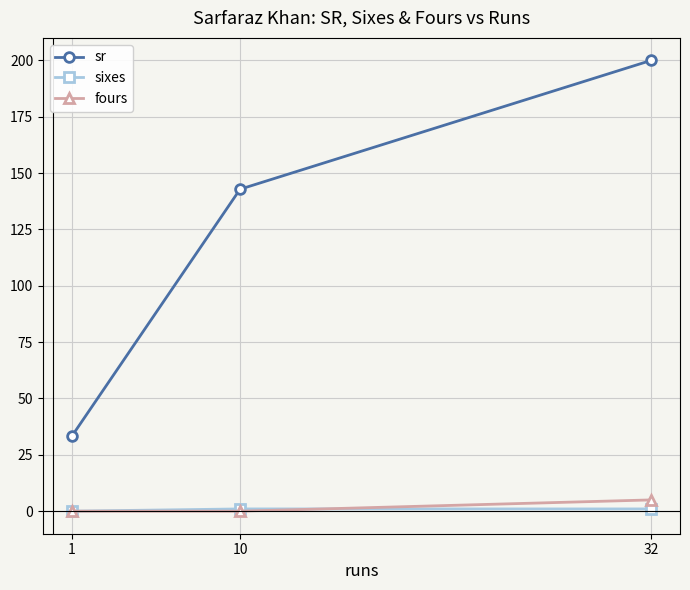

At how many categories does at least one series exceed 52?

2